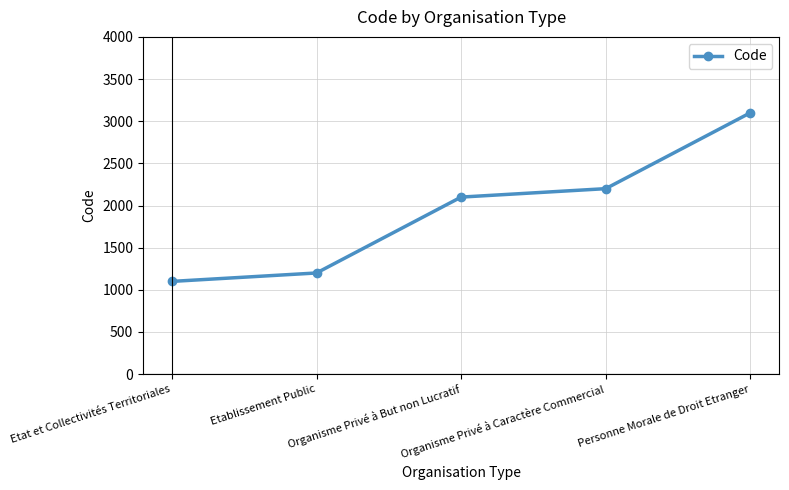

The chart shows a value of 751 at Etat et Collectivités Territoriales. True or false?

False